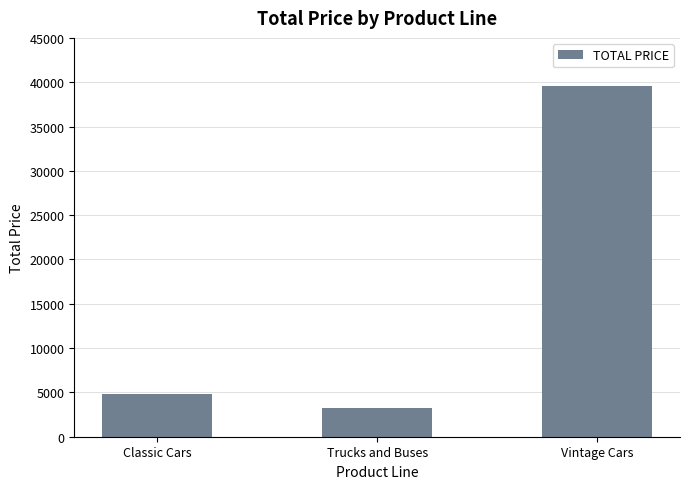

What is the sum of all values?

47592.0